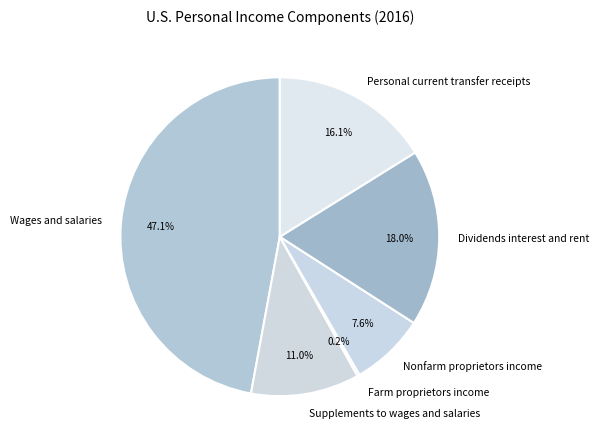

Is there a majority slice in this chart?

No